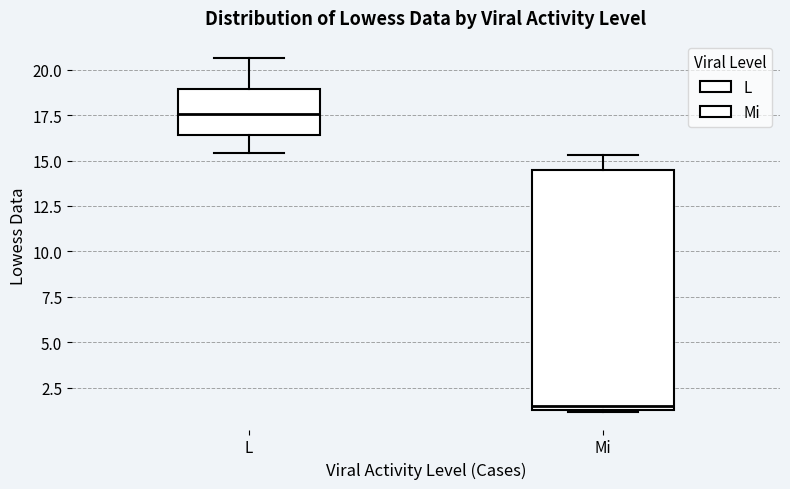

Comparing the boxes themselves (not the whiskers), which one is the tallest?

Mi